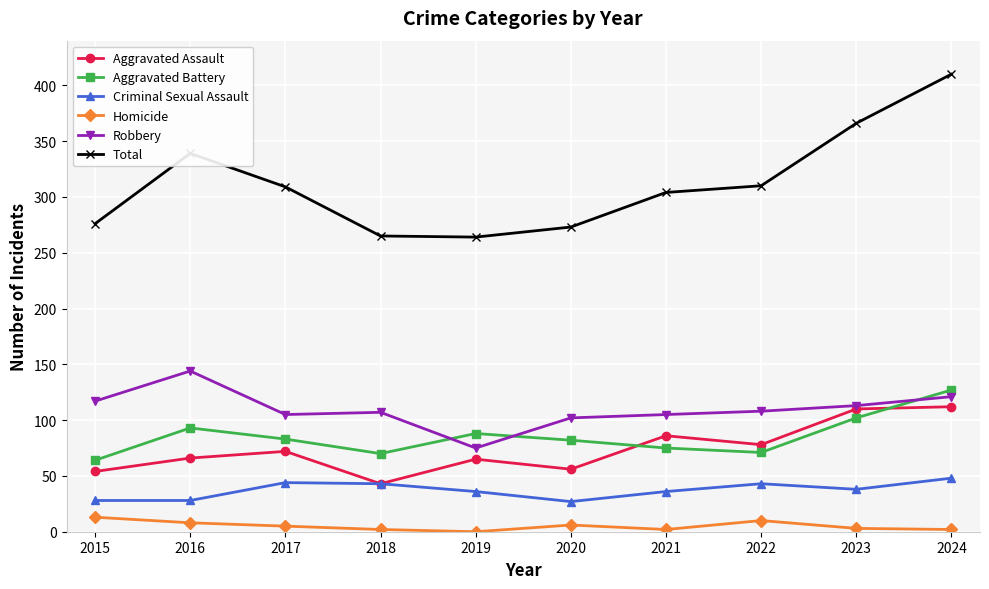

How many interior local valleys does the Total series have?

1